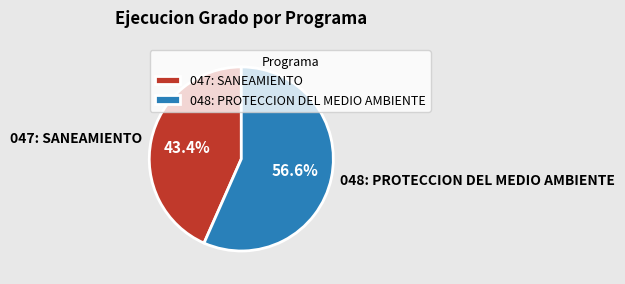

Rank the categories by value from lowest to highest.

047: SANEAMIENTO, 048: PROTECCION DEL MEDIO AMBIENTE